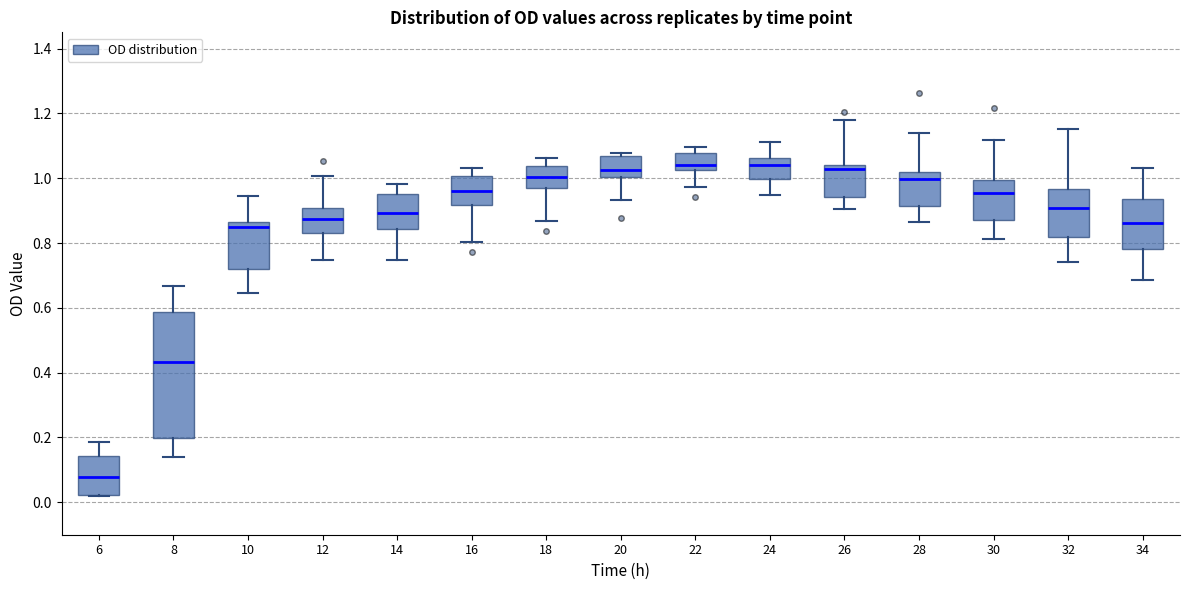

Reading left to right, read every box against the y-axis: the position of its median line, the range the box covers, and the ends of its whiskers. The values are not printed on the chart, so give them approximately, as read against the axis.

6: median 0.08, box 0.02 to 0.14, whiskers 0.02 to 0.18
8: median 0.44, box 0.20 to 0.58, whiskers 0.14 to 0.66
10: median 0.84, box 0.72 to 0.86, whiskers 0.64 to 0.94
12: median 0.88, box 0.84 to 0.90, whiskers 0.74 to 1.00
14: median 0.90, box 0.84 to 0.96, whiskers 0.74 to 0.98
16: median 0.96, box 0.92 to 1.00, whiskers 0.80 to 1.04
18: median 1.00, box 0.96 to 1.04, whiskers 0.86 to 1.06
20: median 1.02, box 1.00 to 1.06, whiskers 0.94 to 1.08
22: median 1.04, box 1.02 to 1.08, whiskers 0.98 to 1.10
24: median 1.04, box 1.00 to 1.06, whiskers 0.94 to 1.12
26: median 1.02, box 0.94 to 1.04, whiskers 0.90 to 1.18
28: median 1.00, box 0.92 to 1.02, whiskers 0.86 to 1.14
30: median 0.96, box 0.88 to 1.00, whiskers 0.82 to 1.12
32: median 0.90, box 0.82 to 0.96, whiskers 0.74 to 1.16
34: median 0.86, box 0.78 to 0.94, whiskers 0.68 to 1.04